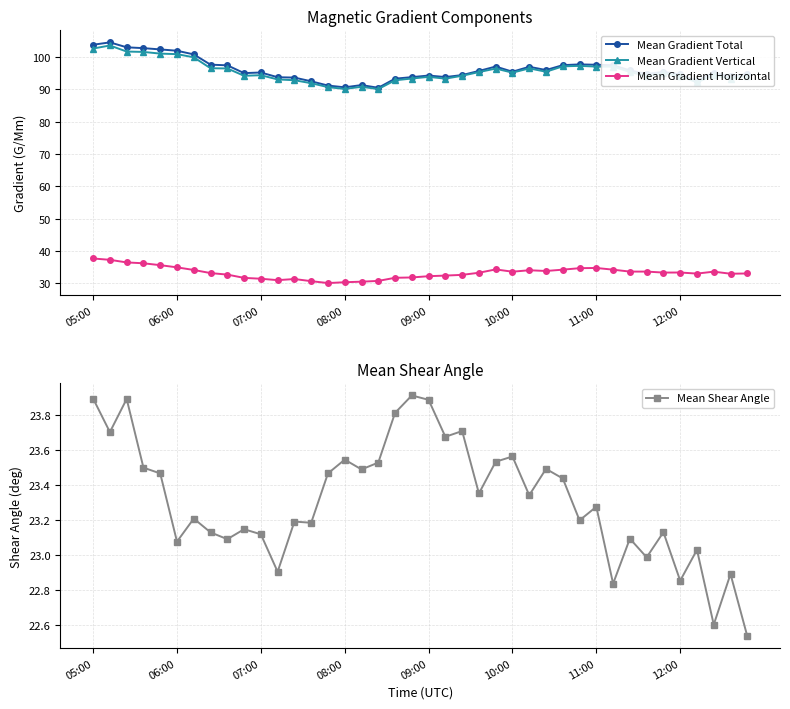

At which label does Mean Gradient Horizontal first exceed 33?

05:00